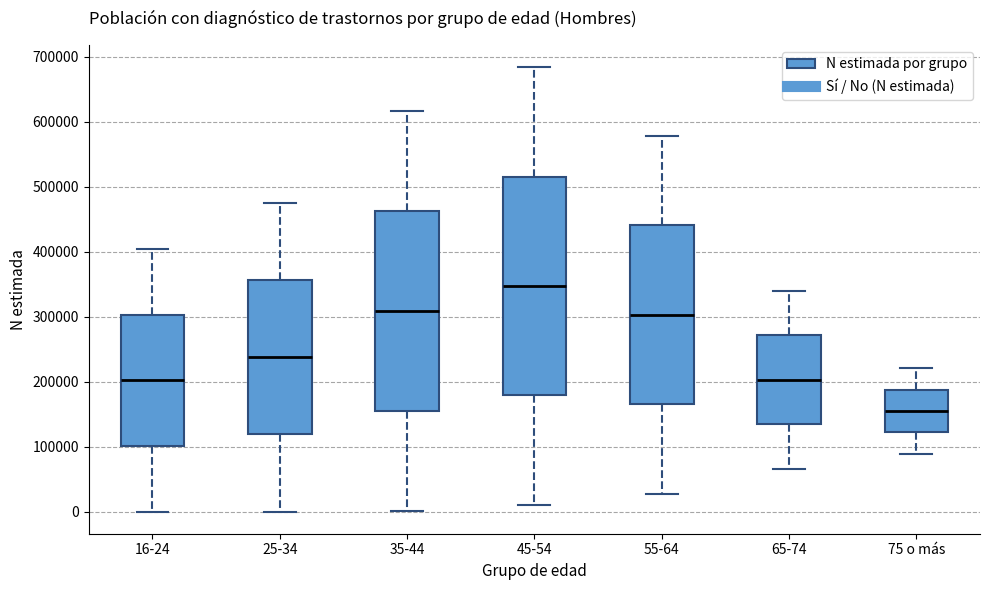

Which box is the tallest, from its lower edge to its upper edge?

45-54